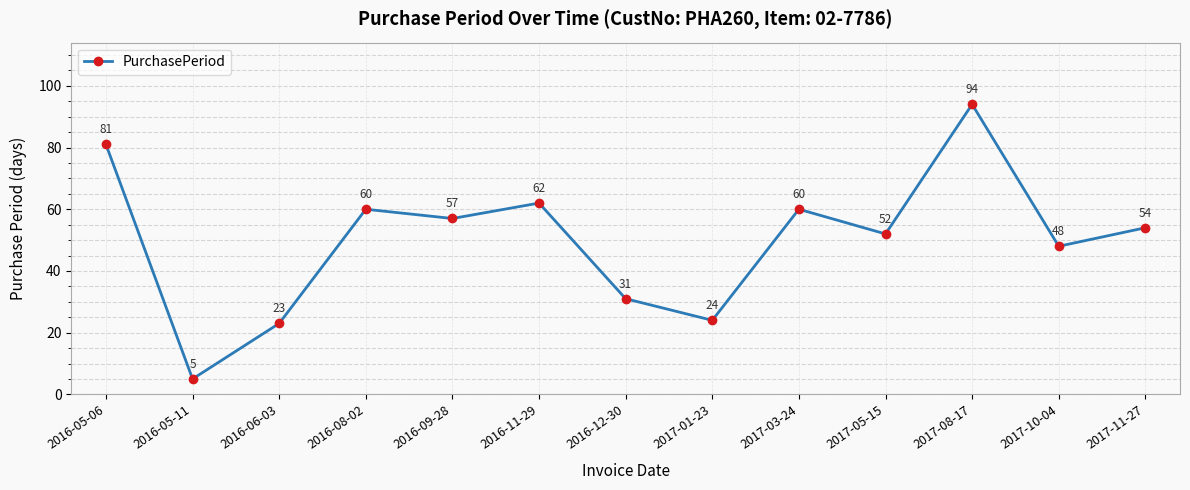

At which label is the value closest to 49?

2017-10-04